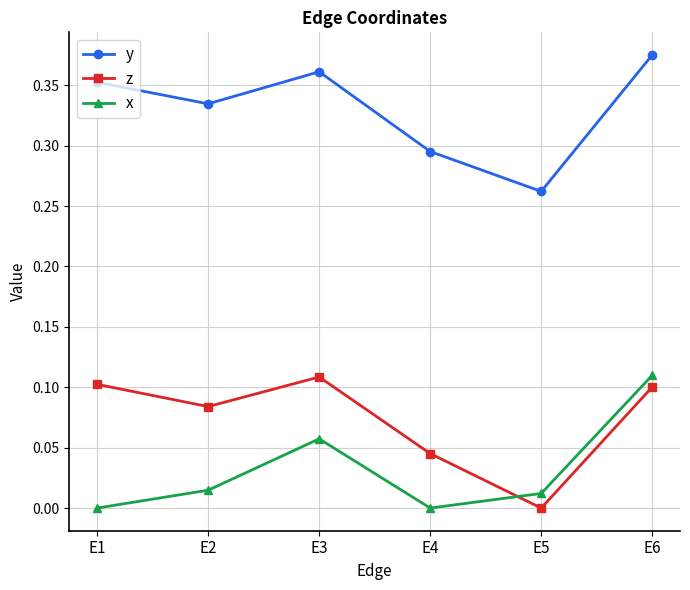

Between E2 and E4, which series saw the biggest shift?

y